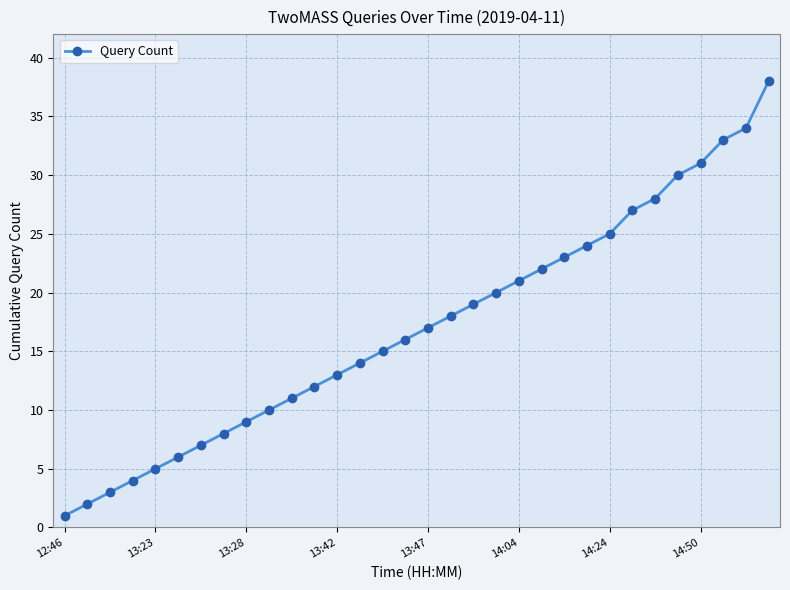

True or false: there are more than 1 points higher than both neighbors.

False